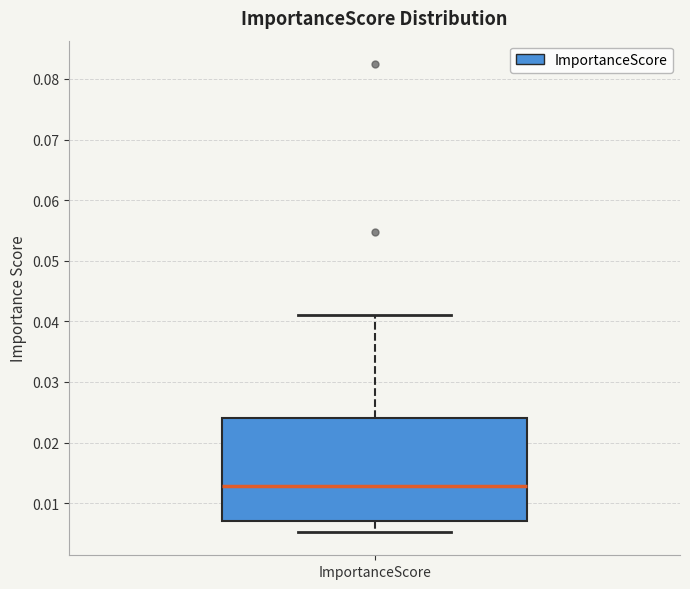

Transcribe this box plot: give where the median line is, the range the box spans, and where the two whiskers end, as read against the y-axis. The values are not printed on the chart, so give them approximately, as read against the axis.

median 0.013, box 0.007 to 0.024, whiskers 0.005 to 0.041